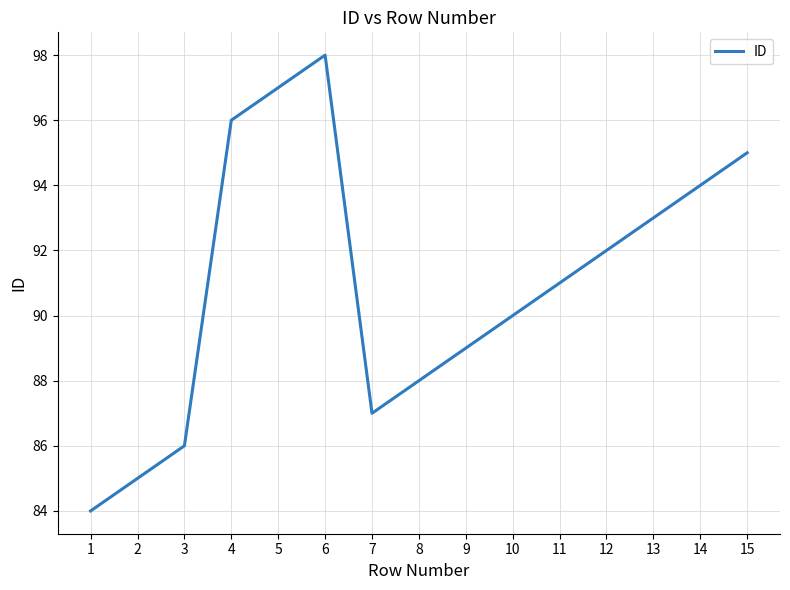

Reading left to right, extract all data points from this chart.

84	85	86	96	97	98	87	88	89	90	91	92	93	94	95